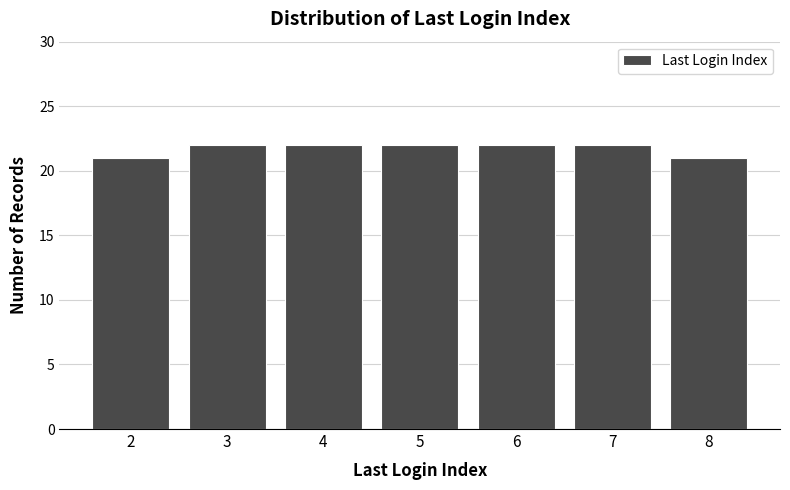

Reading left to right, extract all data points from this chart.

21	22	22	22	22	22	21